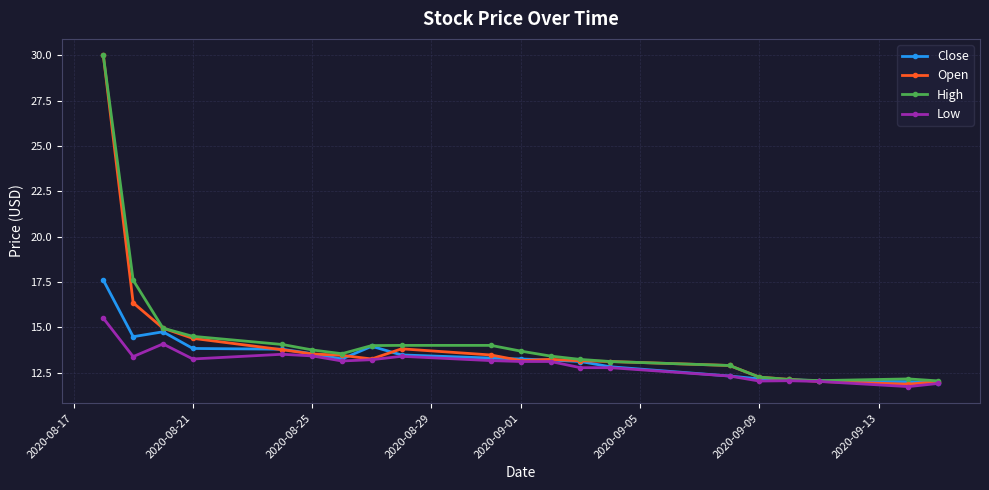

What is the value of the Low point at the 7th from the left?

13.1